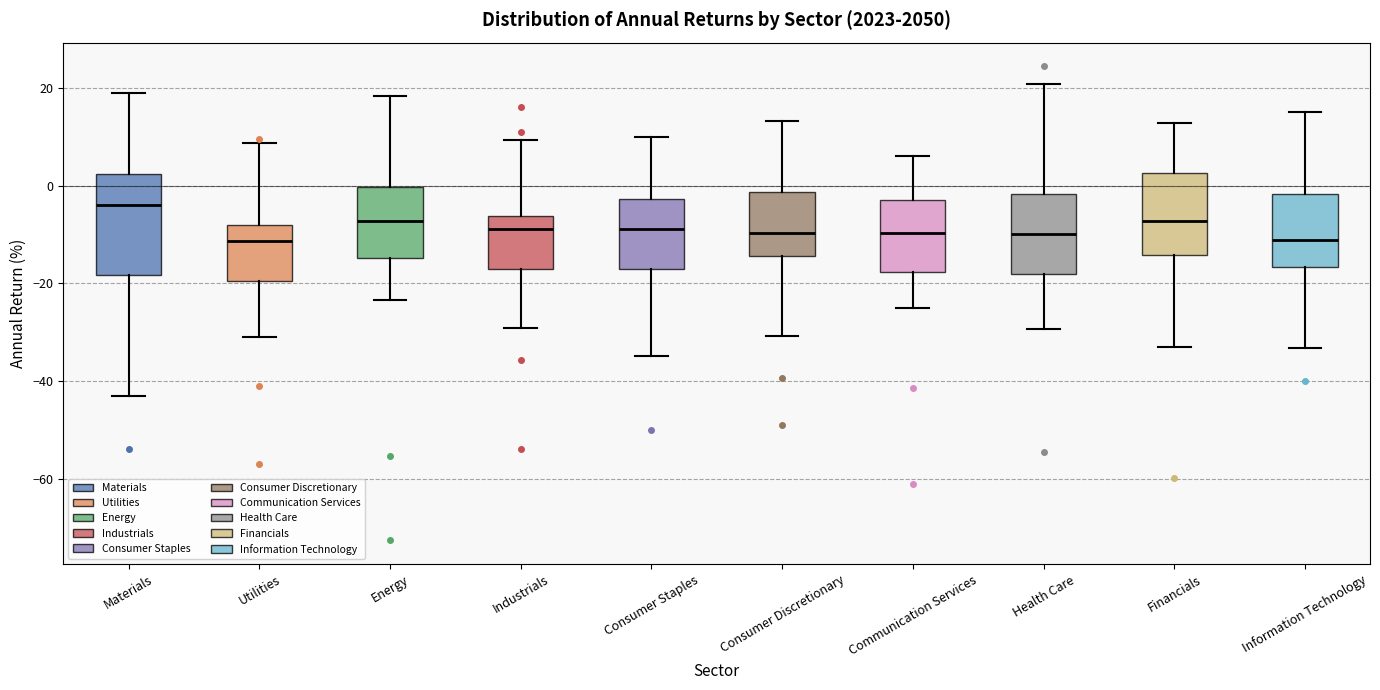

Which box's median line is the highest?

Materials